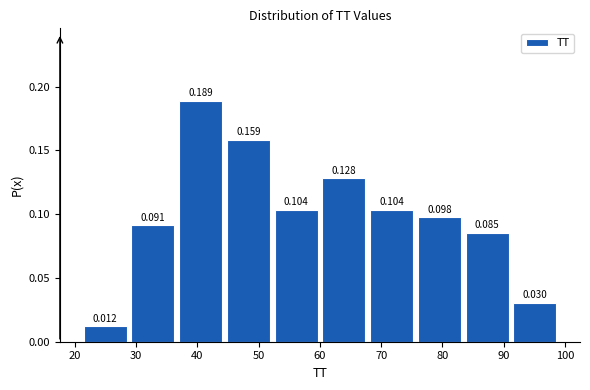

Reading left to right, list every bar in this chart as the range it spans on the x-axis followed by its height. The bar edges are not printed on the chart, so give them approximately, as read against the axis.

21.0 to 28.8: 0.012
28.8 to 36.6: 0.091
36.6 to 44.4: 0.189
44.4 to 52.2: 0.159
52.2 to 60.0: 0.104
60.0 to 67.8: 0.128
67.8 to 75.6: 0.104
75.6 to 83.4: 0.098
83.4 to 91.2: 0.085
91.2 to 99.0: 0.030